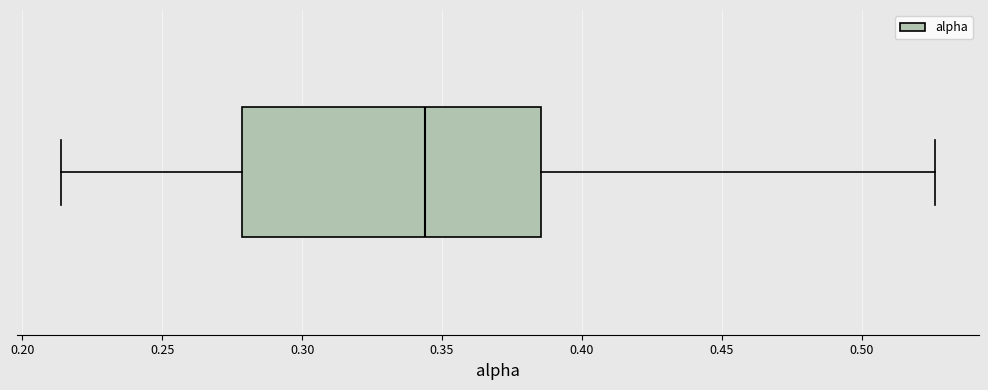

Transcribe this box plot: give where the median line is, the range the box spans, and where the two whiskers end, as read against the x-axis. The values are not printed on the chart, so give them approximately, as read against the axis.

median 0.345, box 0.280 to 0.385, whiskers 0.215 to 0.525